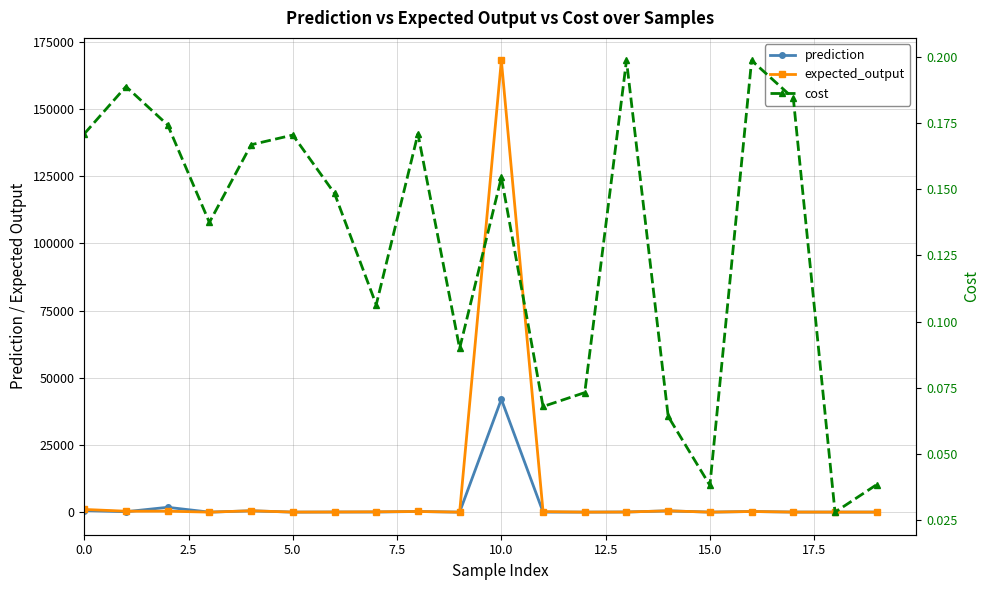

Does the chart display data point markers on the line(s)?

Yes